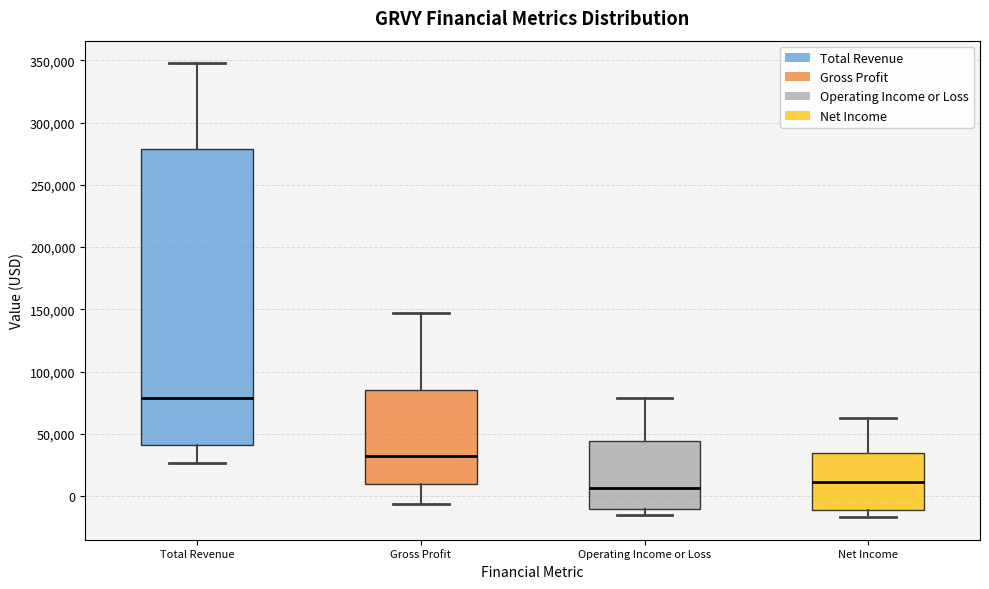

Which box is the tallest, from its lower edge to its upper edge?

Total Revenue